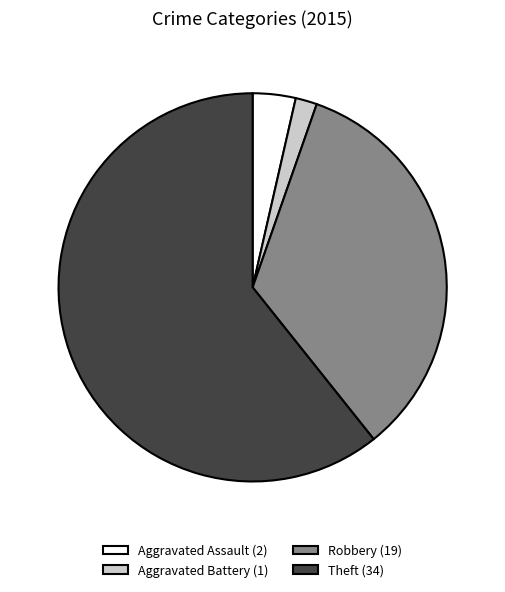

What is the largest slice in the pie chart?

Theft (34)